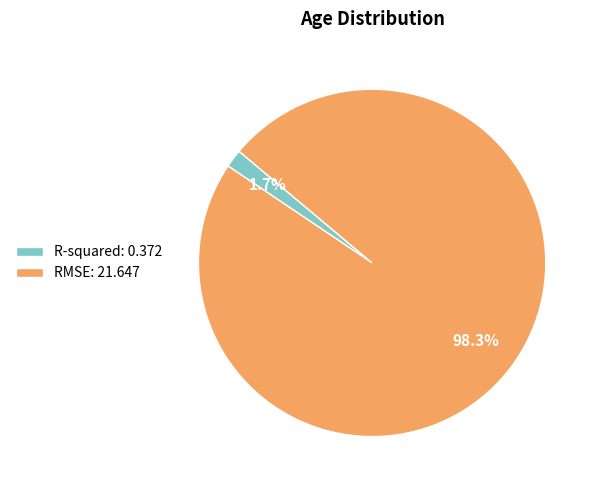

What is the largest slice in the pie chart?

RMSE